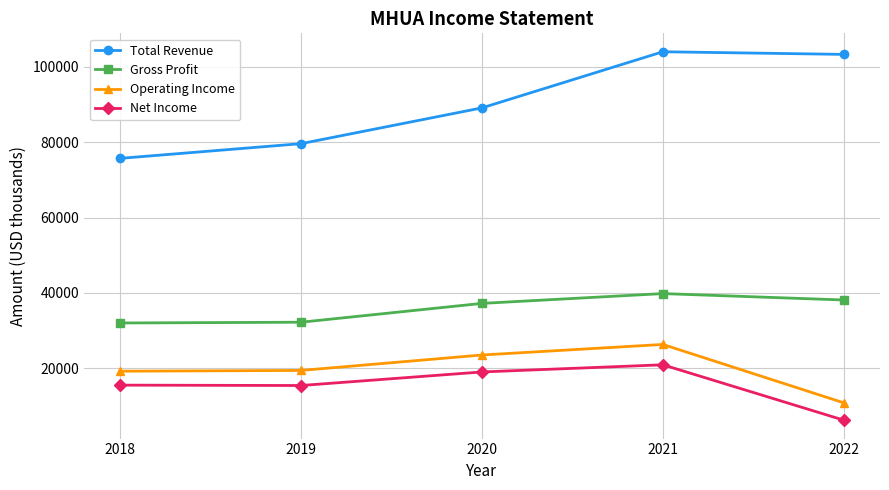

True or false: Total Revenue and Operating Income cross at least once.

False